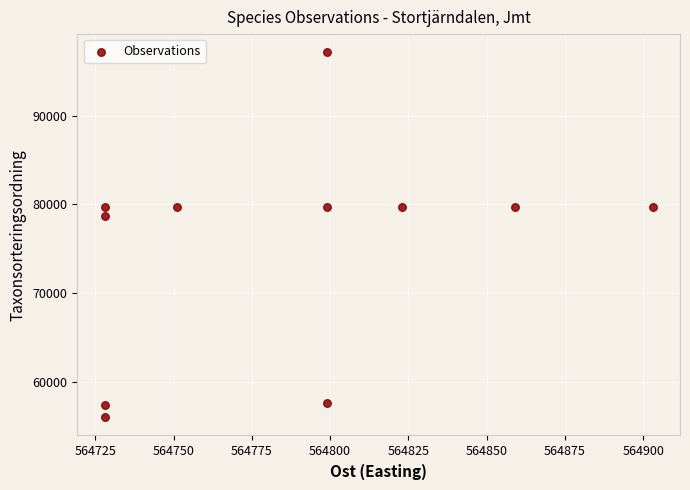

What is the average X value?

564786